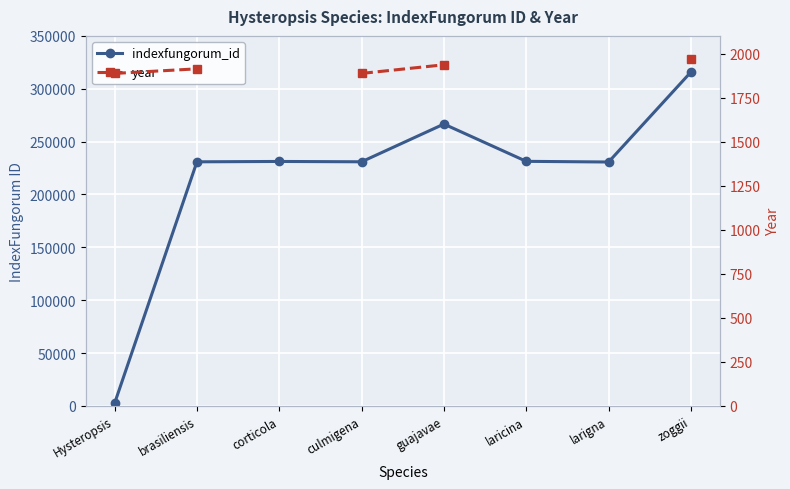

True or false: indexfungorum_id has a value of 357978.5 at corticola.

False